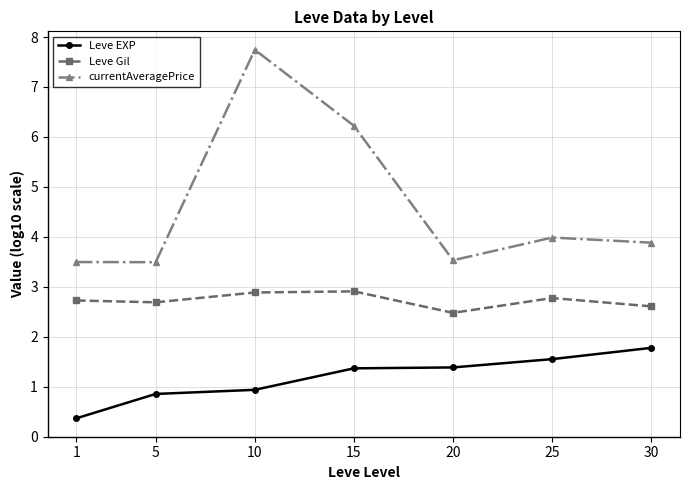

Which series has the largest total across all categories?

currentAveragePrice